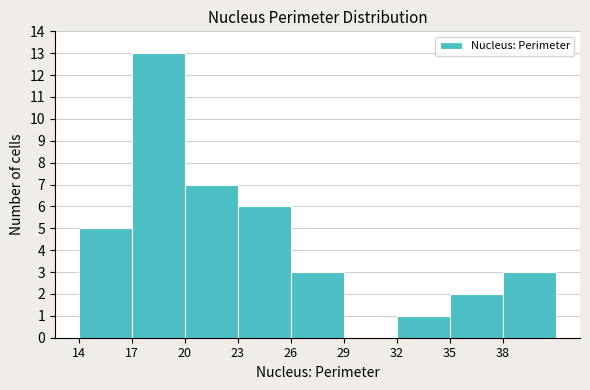

What is the height of the bar covering 20 to 23 on the x-axis? The values are not printed on the chart, so give them approximately, as read against the axis.

7